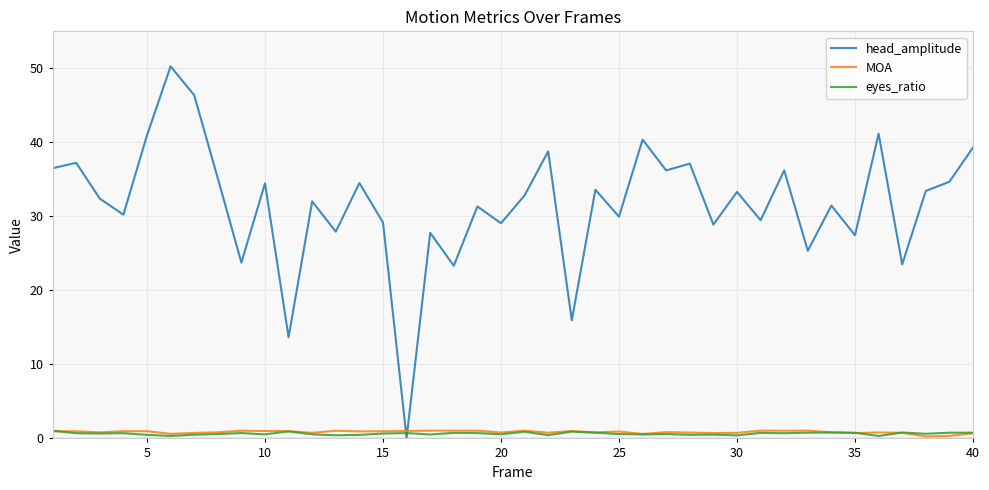

After their last crossing, which series has the higher values: head_amplitude or MOA?

head_amplitude